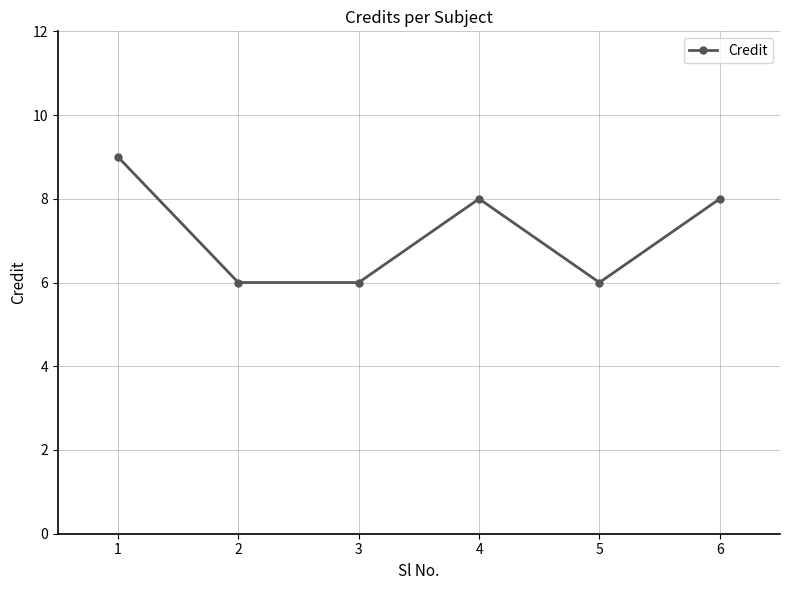

How many values are below 8?

3